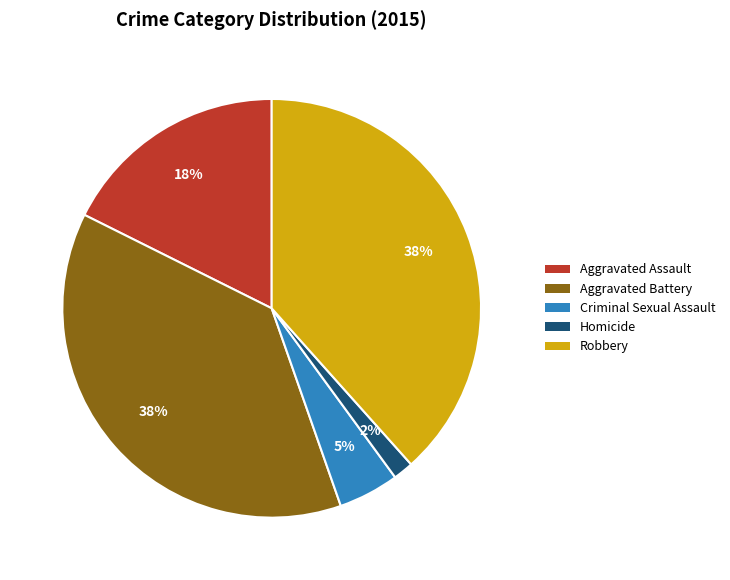

True or false: Aggravated Battery accounts for 32% of the total.

False